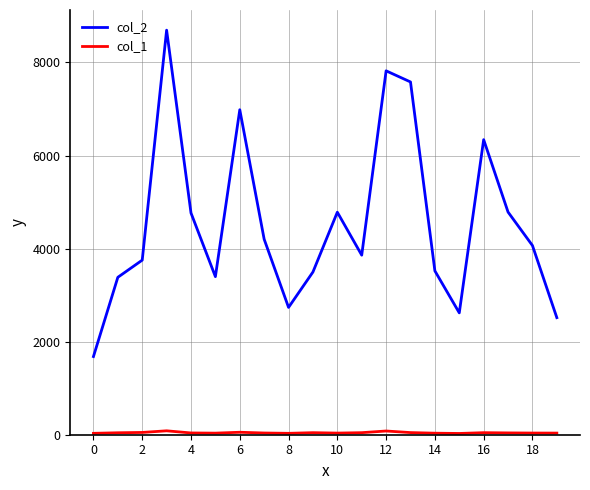

What is the greatest value displayed?

8694